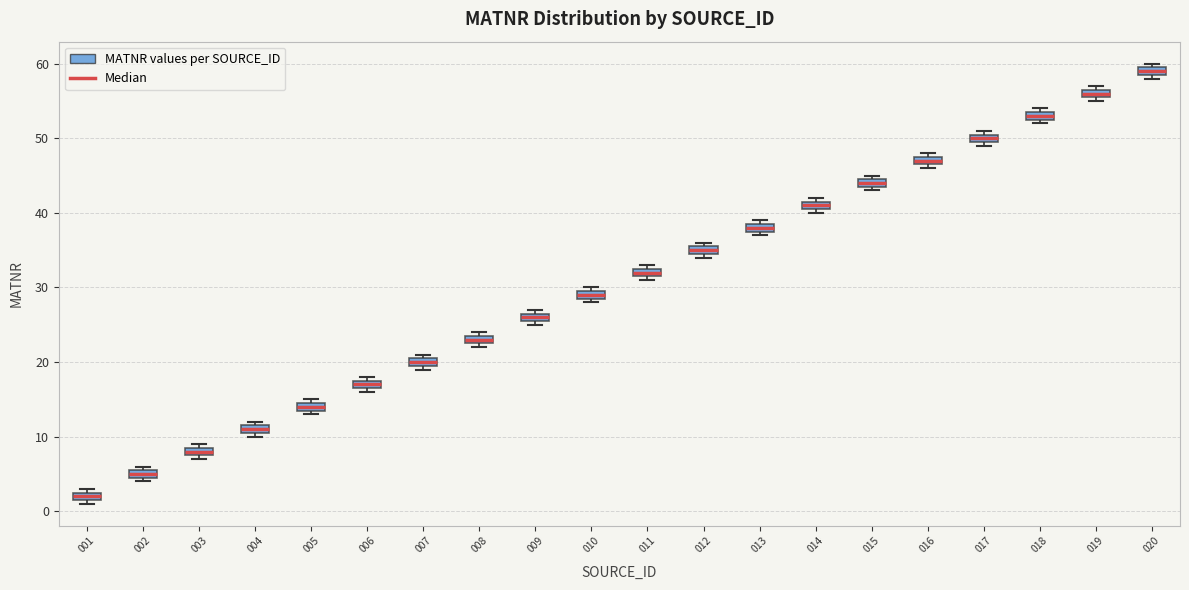

Which box has the lowest median line?

001